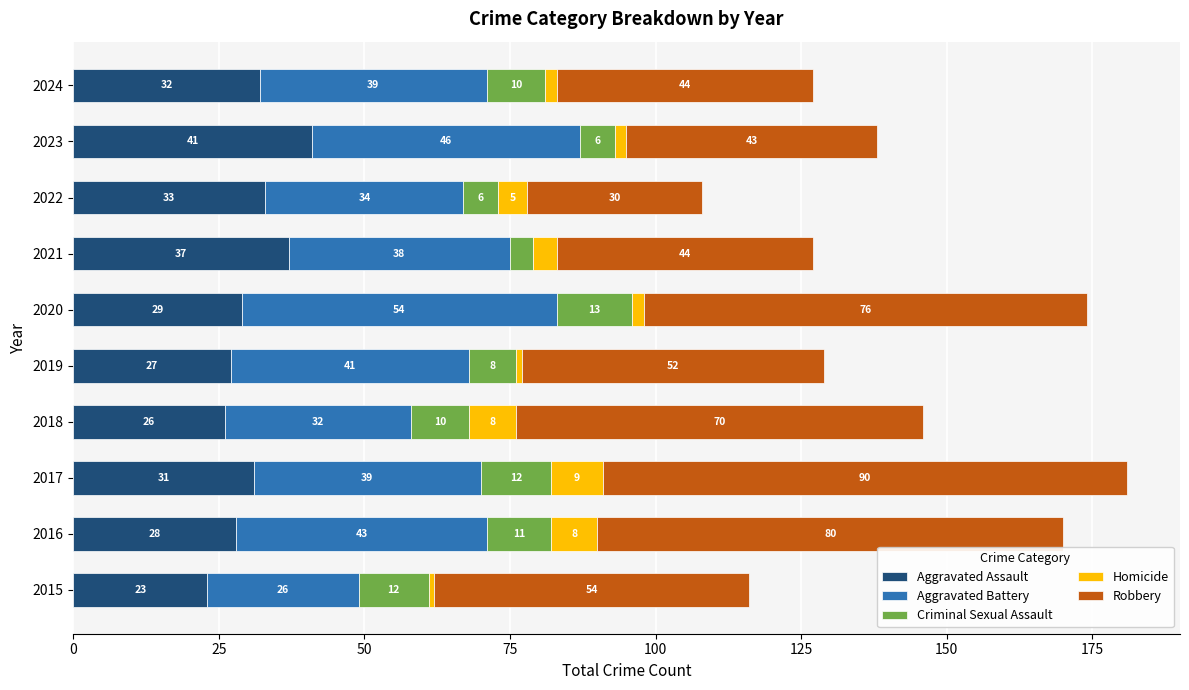

What is the total value across all series at 2015?

116